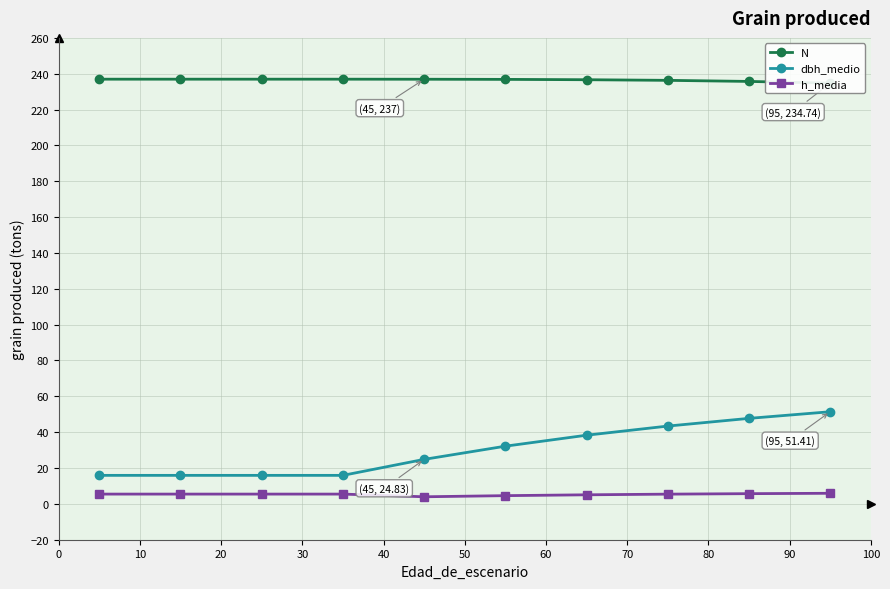

True or false: dbh_medio has more than 1 points higher than both neighbors.

False